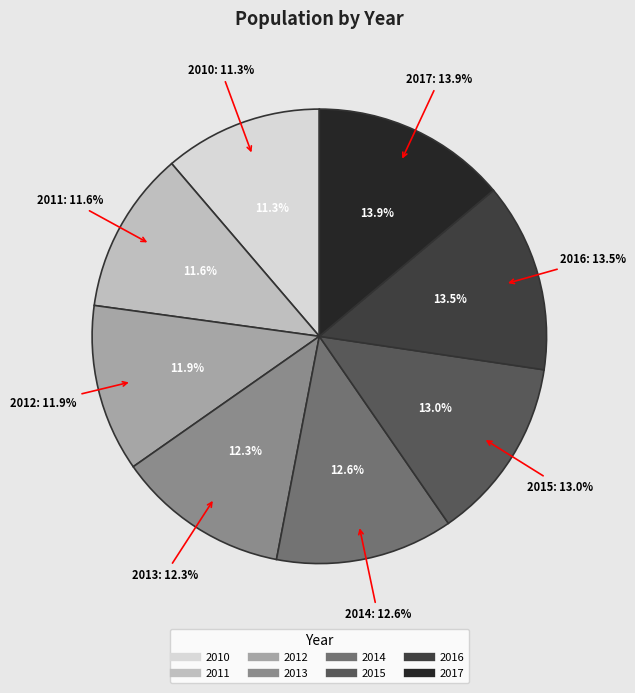

What is the change in value from 2010 to 2015?

+6312760